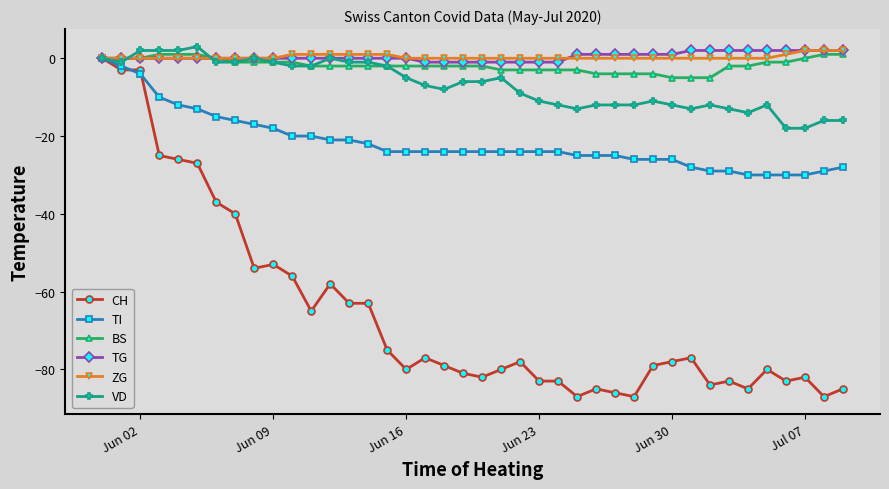

Which series has the widest spread of values?

CH